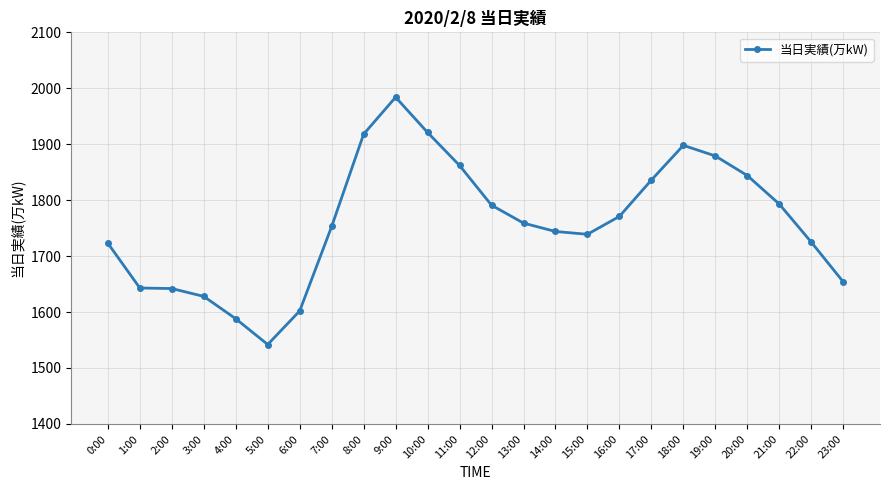

Which label corresponds to the smallest value in the chart?

5:00